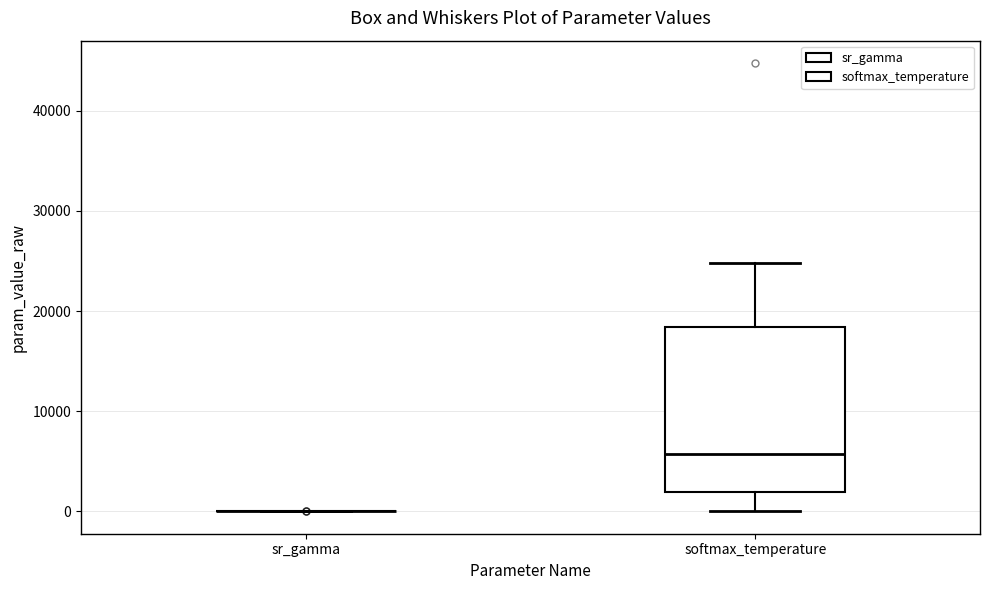

Reading left to right, read every box against the y-axis: the position of its median line, the range the box covers, and the ends of its whiskers. The values are not printed on the chart, so give them approximately, as read against the axis.

sr_gamma: box collapsed to a line at 0, whiskers 0 to 0
softmax_temperature: median 6000, box 2000 to 18000, whiskers 0 to 25000